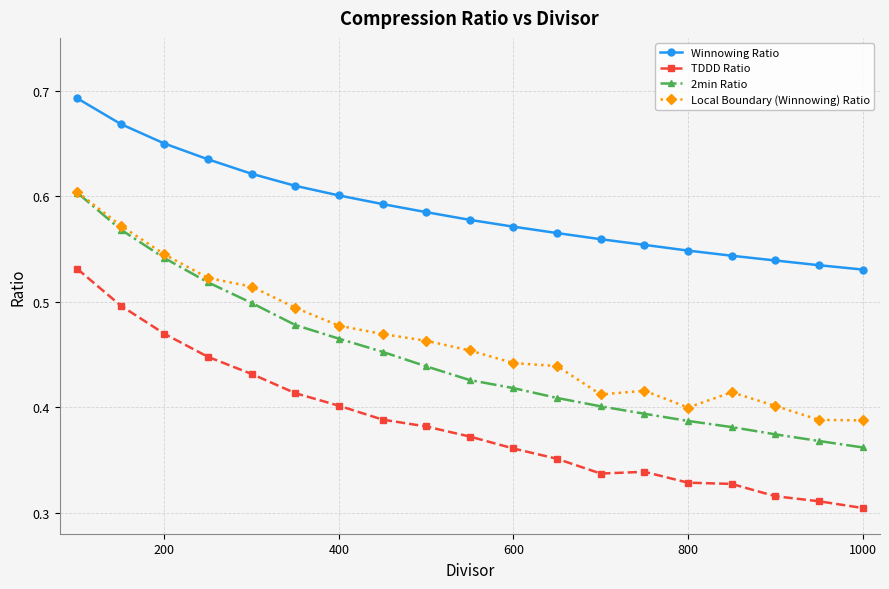

True or false: Winnowing Ratio and 2min Ratio intersect in this chart.

False